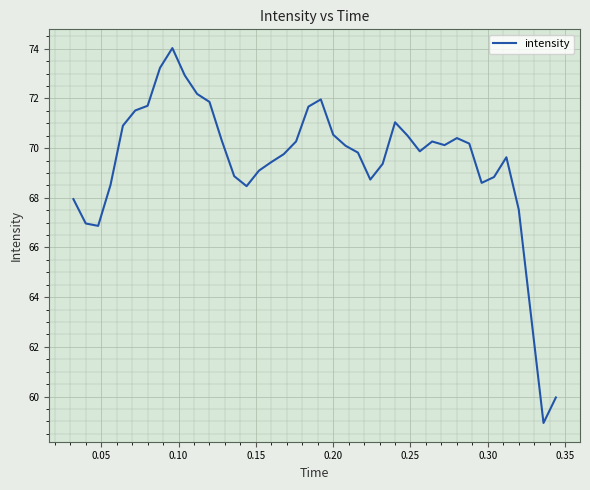

How many series are shown in this chart?

1